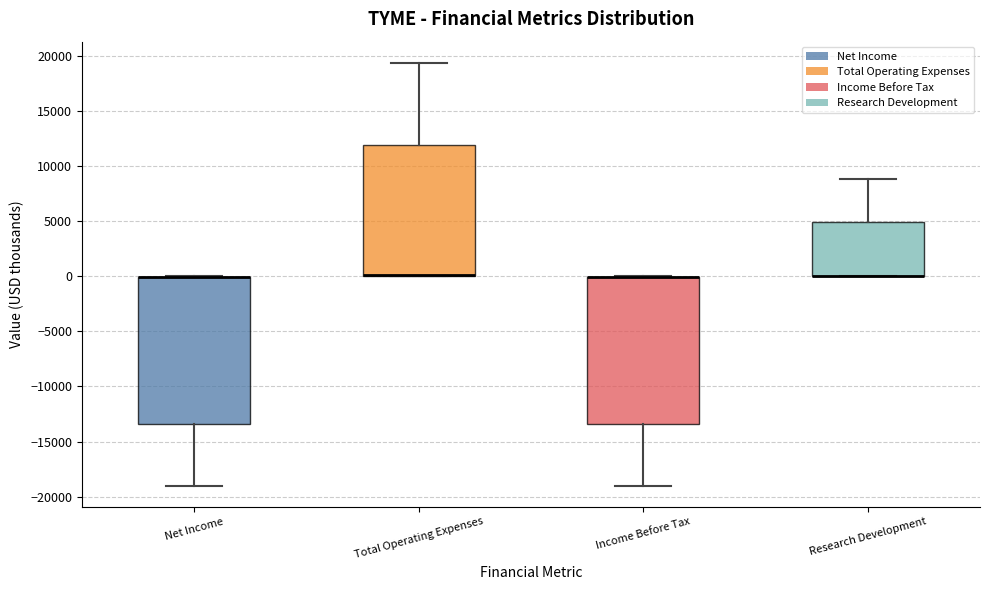

Reading left to right, transcribe this box plot: for each box, give where its median line is, the range the box spans, and where its two whiskers end, as read against the y-axis. The values are not printed on the chart, so give them approximately, as read against the axis.

Net Income: median 0 (drawn on the box's upper edge), box -13500 to 0, whiskers -19000 to 0
Total Operating Expenses: median 0 (drawn on the box's lower edge), box 0 to 12000, whiskers 0 to 19500
Income Before Tax: median 0 (drawn on the box's upper edge), box -13500 to 0, whiskers -19000 to 0
Research Development: median 0 (drawn on the box's lower edge), box 0 to 5000, whiskers 0 to 9000